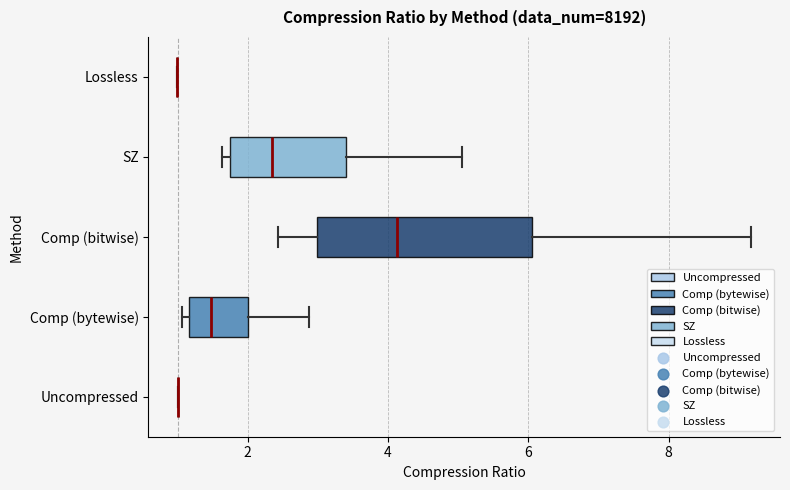

Reading bottom to top, transcribe this box plot: for each box, give where its median line is, the range the box spans, and where its two whiskers end, as read against the x-axis. The values are not printed on the chart, so give them approximately, as read against the axis.

Uncompressed: box collapsed to a line at 1.0, whiskers 1.0 to 1.0
Comp (bytewise): median 1.4, box 1.2 to 2.0, whiskers 1.0 to 2.8
Comp (bitwise): median 4.2, box 3.0 to 6.0, whiskers 2.4 to 9.2
SZ: median 2.4, box 1.8 to 3.4, whiskers 1.6 to 5.0
Lossless: box collapsed to a line at 1.0, whiskers 1.0 to 1.0